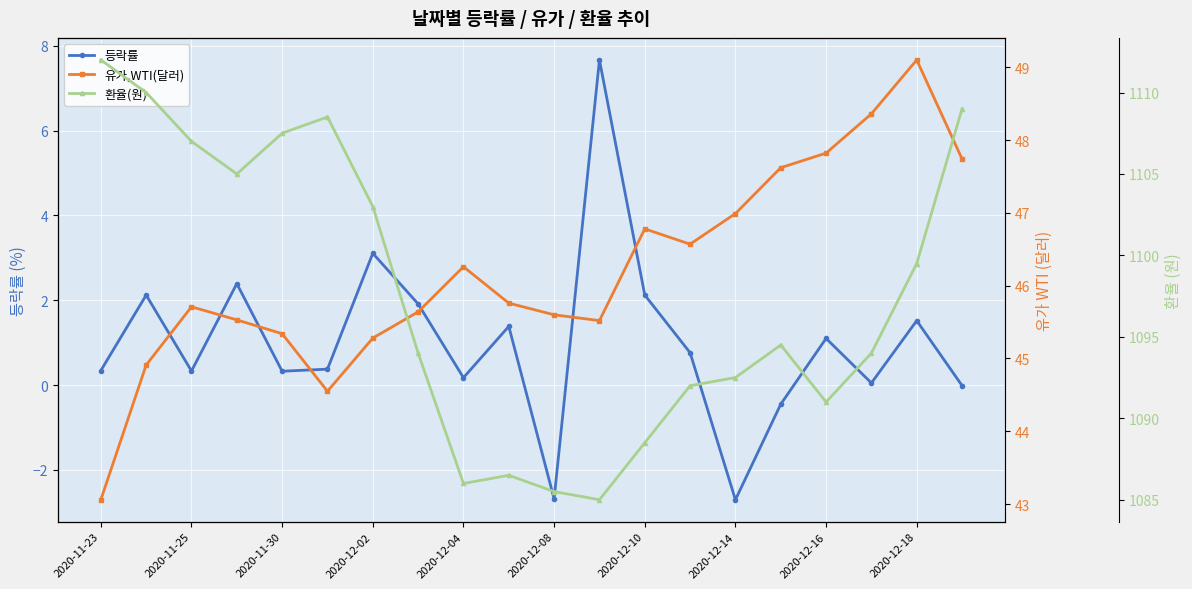

What is the smallest value displayed?

-2.7